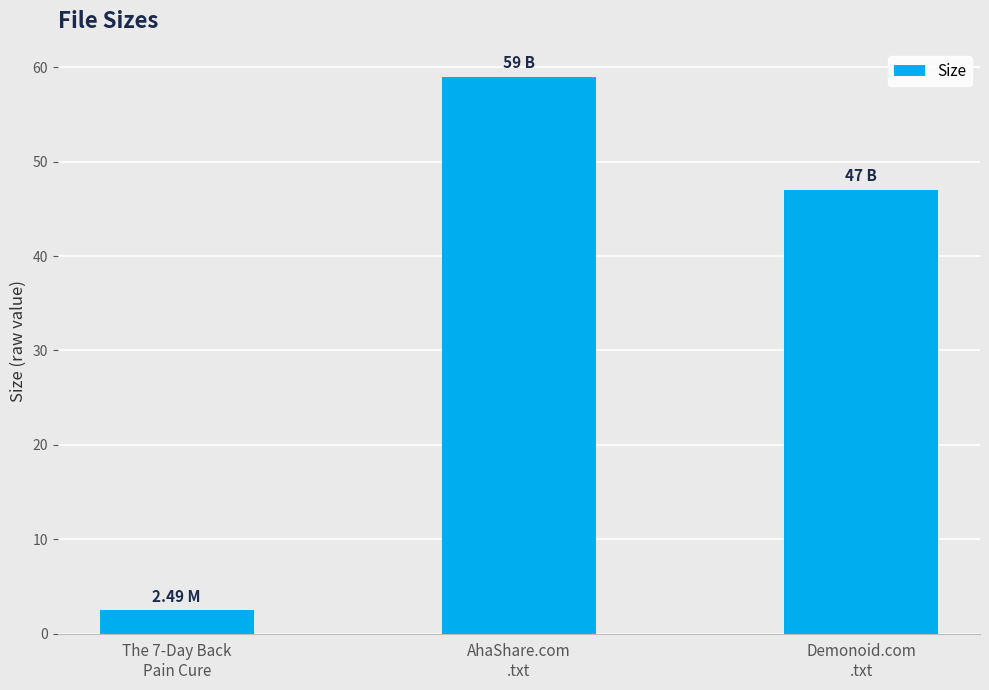

Where does the data first go above 47?

AhaShare.com
.txt